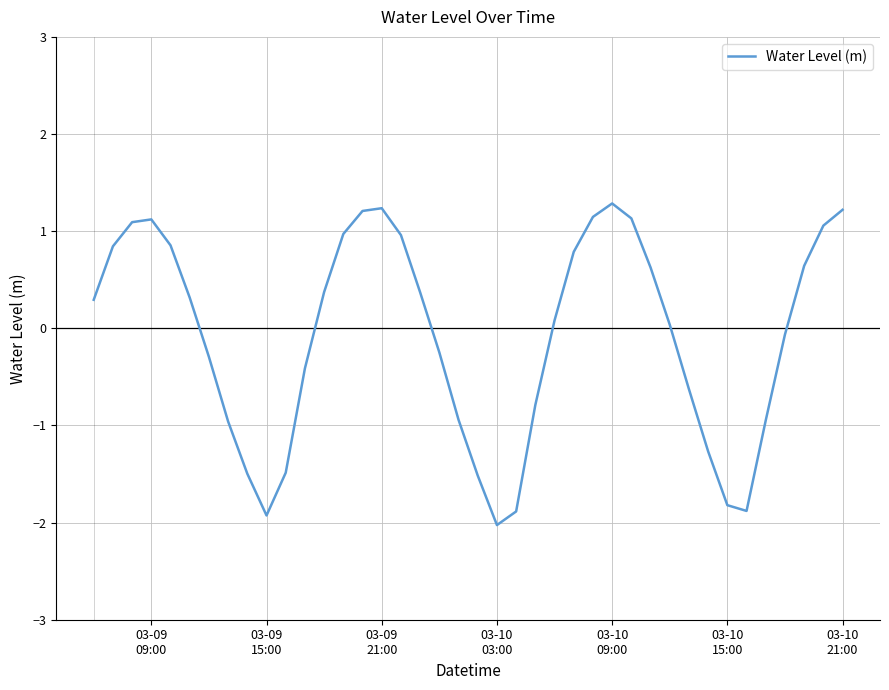

Count the number of categories in the chart.

40